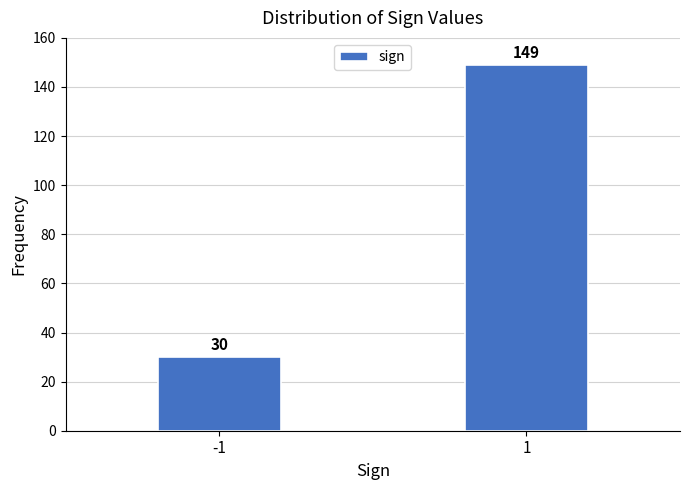

Reading right to left, what are all the values shown in this chart?

1=149	-1=30